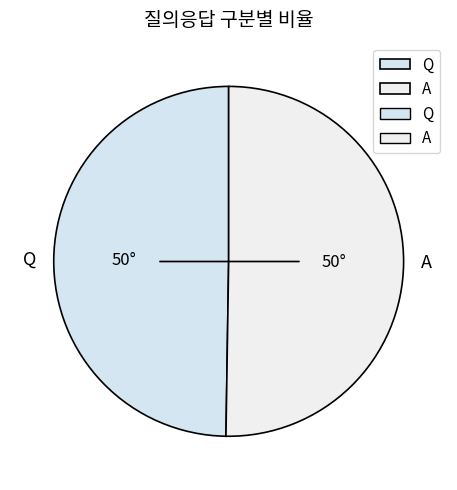

Approximately how many times larger is the value at Q compared to A?

1.0